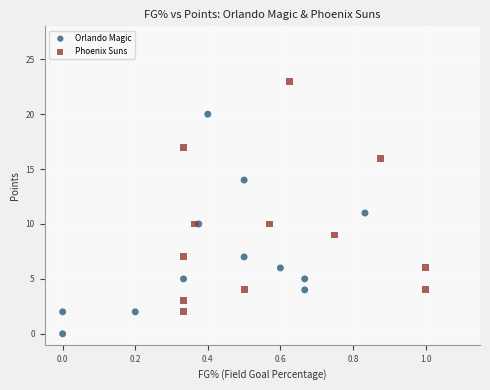

Which series contains the highest Y value?

Phoenix Suns